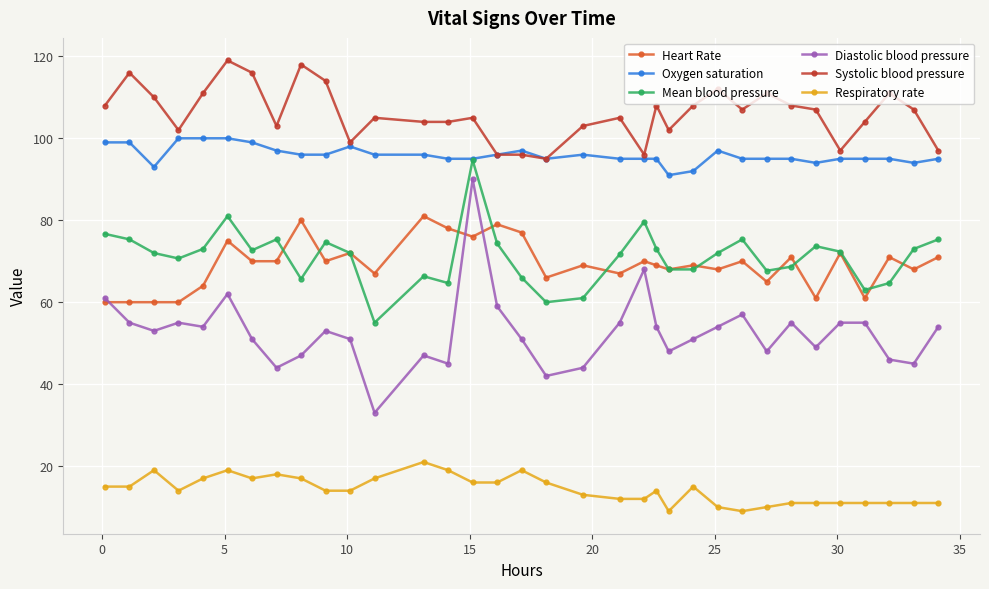

List the series in order of their peak value, lowest first.

Respiratory rate, Heart Rate, Diastolic blood pressure, Mean blood pressure, Oxygen saturation, Systolic blood pressure